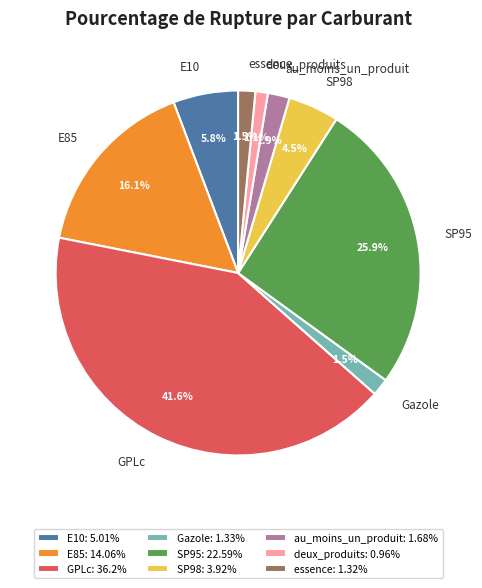

What percentage is NOT represented by GPLc?

58.4%